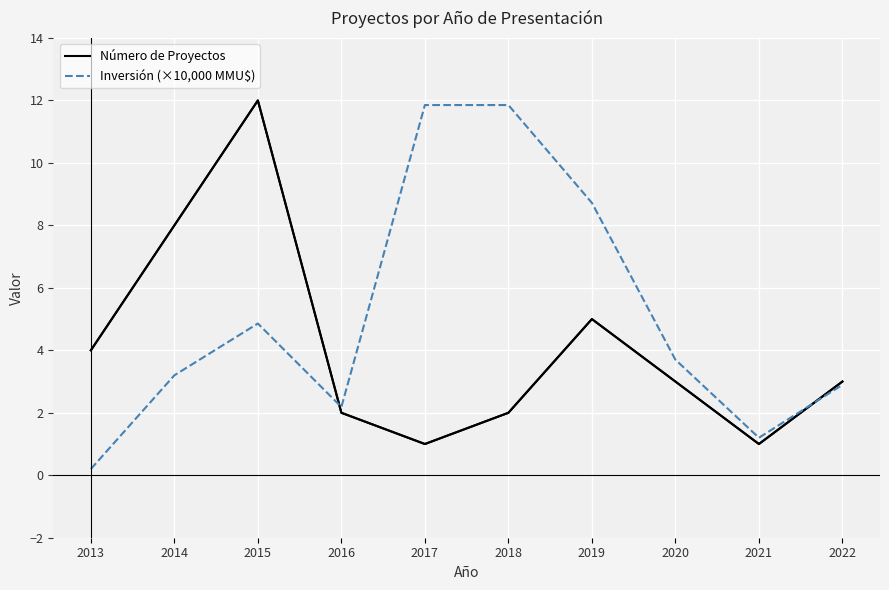

Reading right to left, list all the values displayed in this chart.

Número de Proyectos: 2022=3.0	2021=1.0	2020=3.0	2019=5.0	2018=2.0	2017=1.0	2016=2.0	2015=12.0	2014=8.0	2013=4.0
Inversión (×10,000 MMU$): 2022=2.9	2021=1.2	2020=3.7	2019=8.7	2018=11.9	2017=11.9	2016=2.2	2015=4.9	2014=3.2	2013=0.2